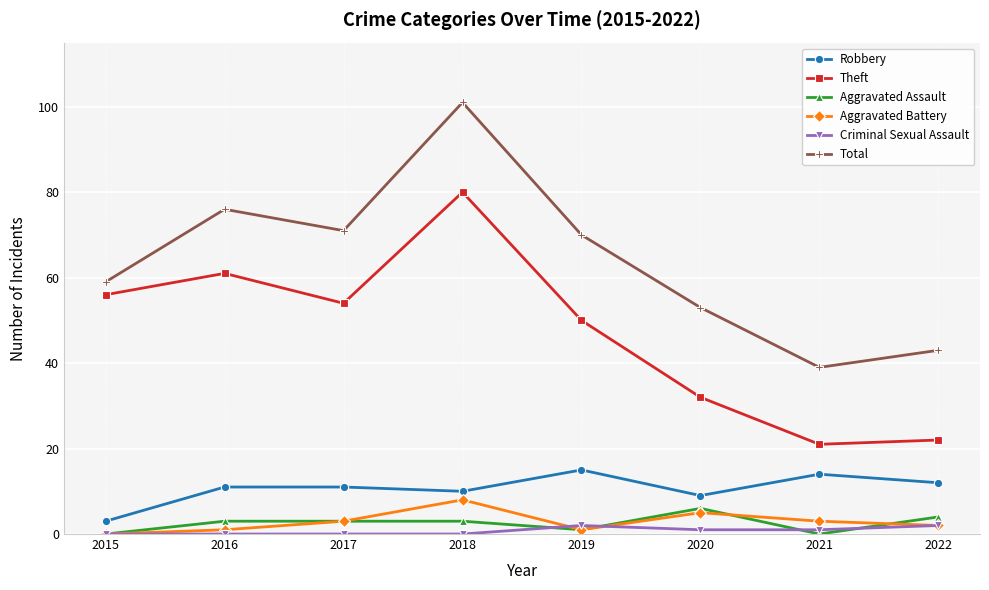

At how many categories does at least one series exceed 25?

8